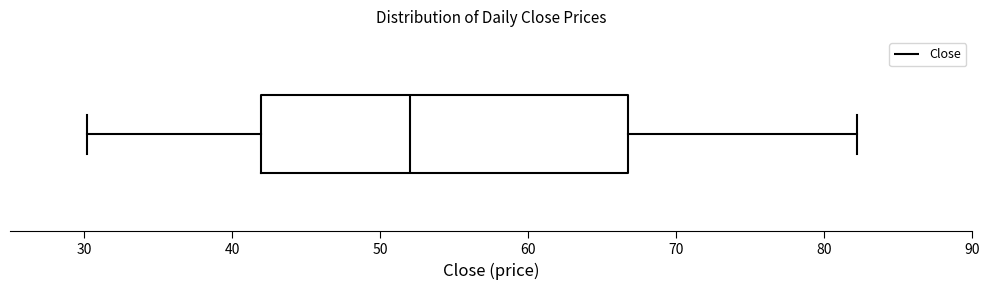

Transcribe this box plot: give where the median line is, the range the box spans, and where the two whiskers end, as read against the x-axis. The values are not printed on the chart, so give them approximately, as read against the axis.

median 52, box 42 to 67, whiskers 30 to 82